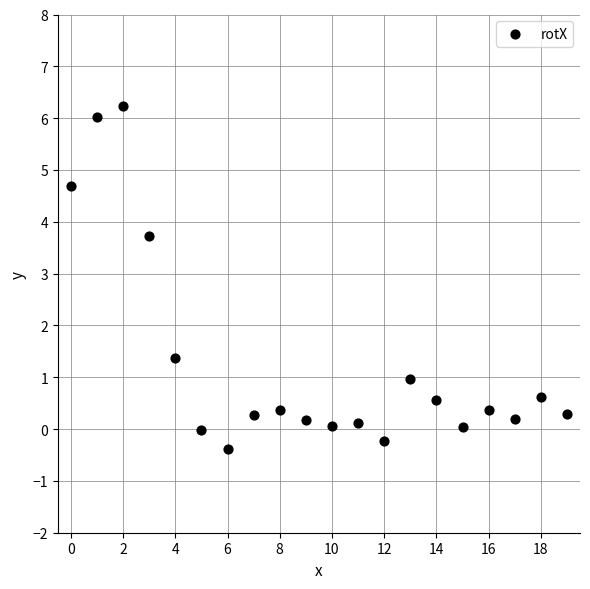

What is the range of Y values (max minus min)?

6.6